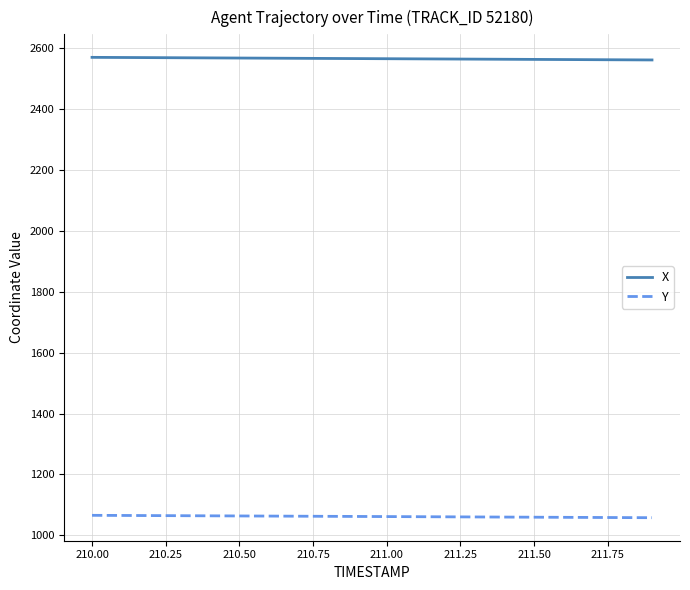

Rank the series by their average value, from lowest to highest.

Y, X